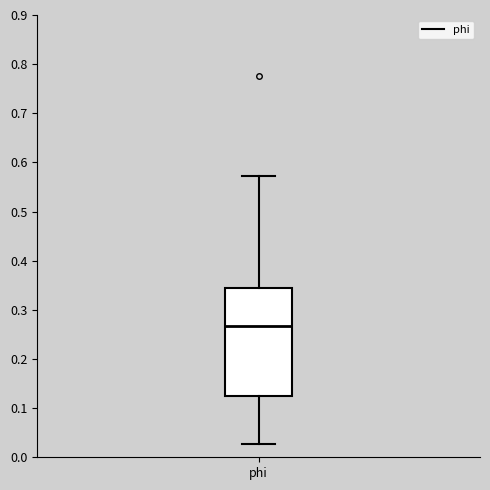

Where does the lower whisker of the box for phi end on the y-axis? The values are not printed on the chart, so give them approximately, as read against the axis.

0.03